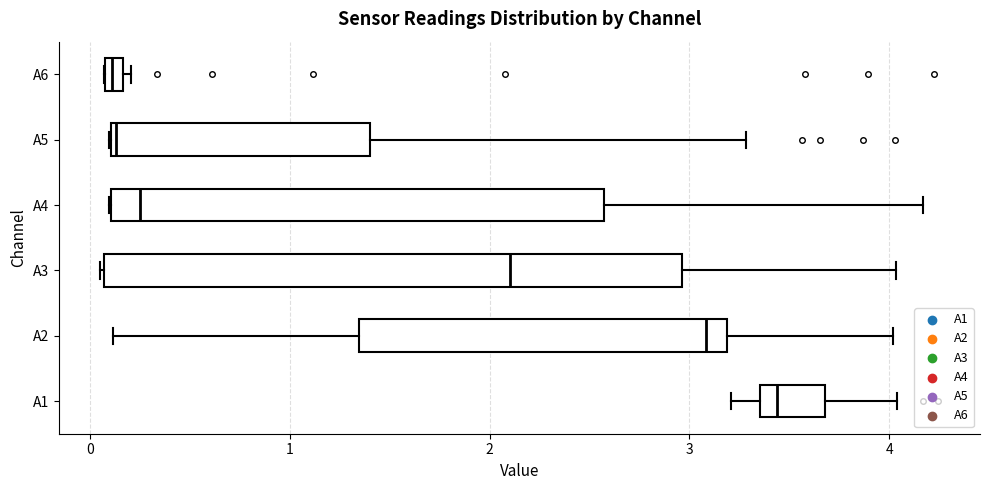

Where is the right edge of the box for A6 on the x-axis? The values are not printed on the chart, so give them approximately, as read against the axis.

0.2